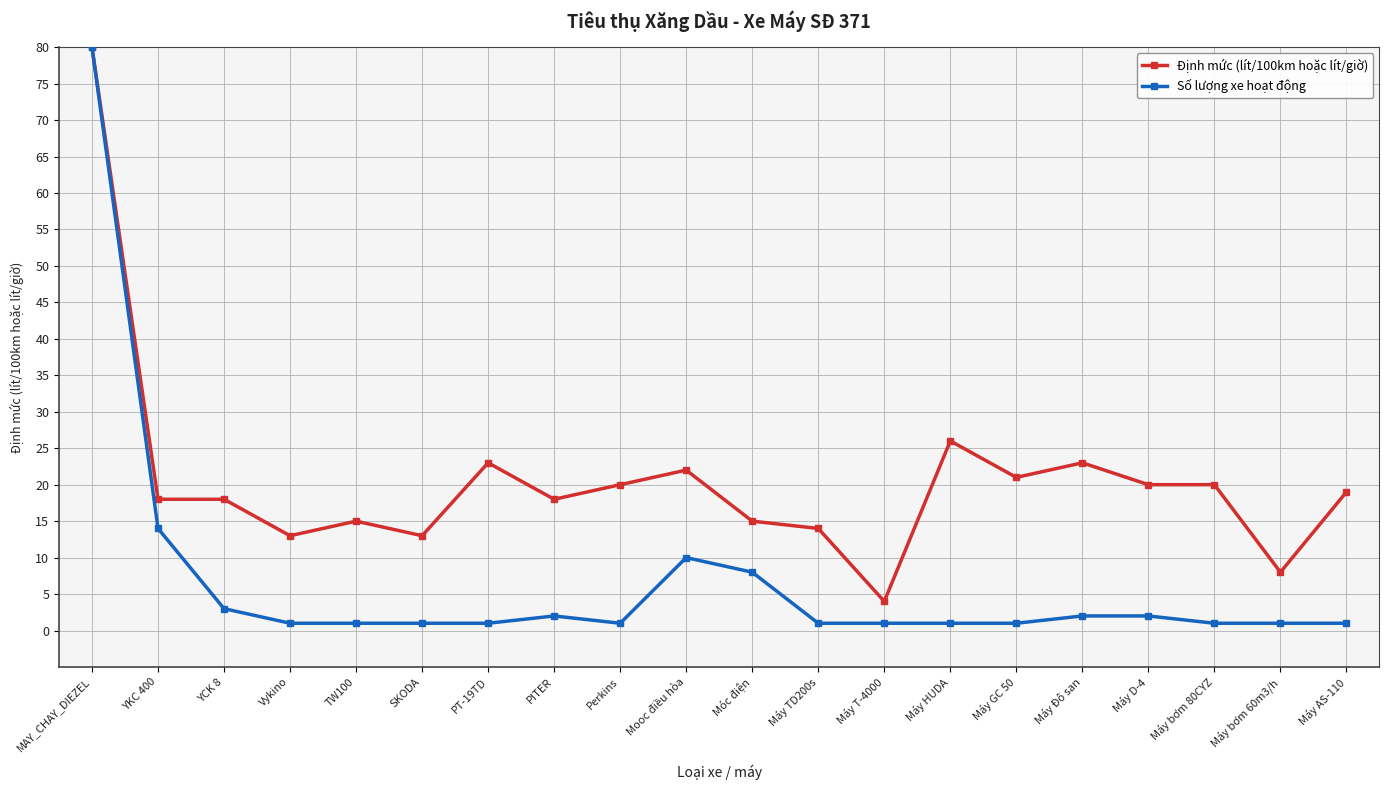

Is the value of Số lượng xe hoạt động at Mooc điều hòa greater than the value of Định mức (lít/100km hoặc lít/giờ) at Perkins?

No